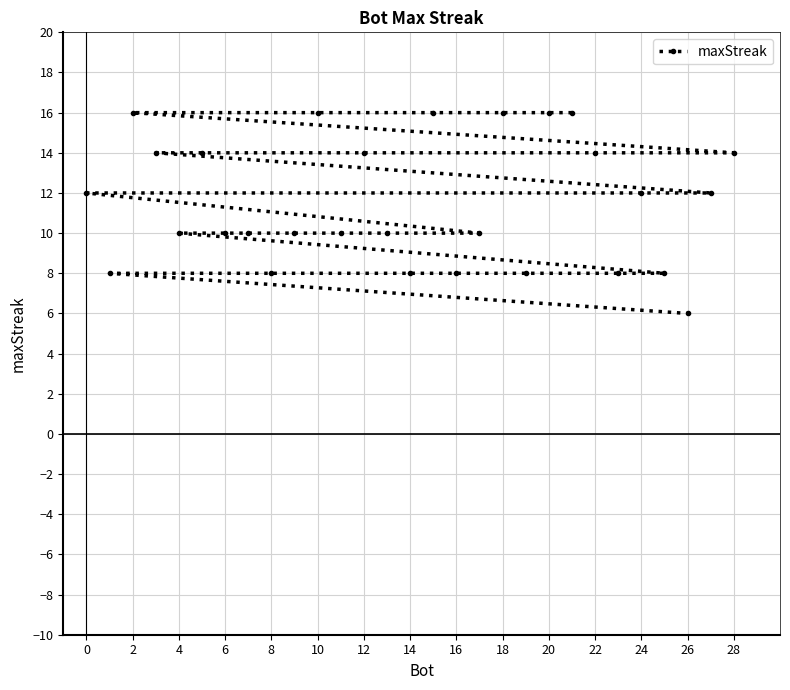

What value does the data have at 0, to the nearest 5?

10